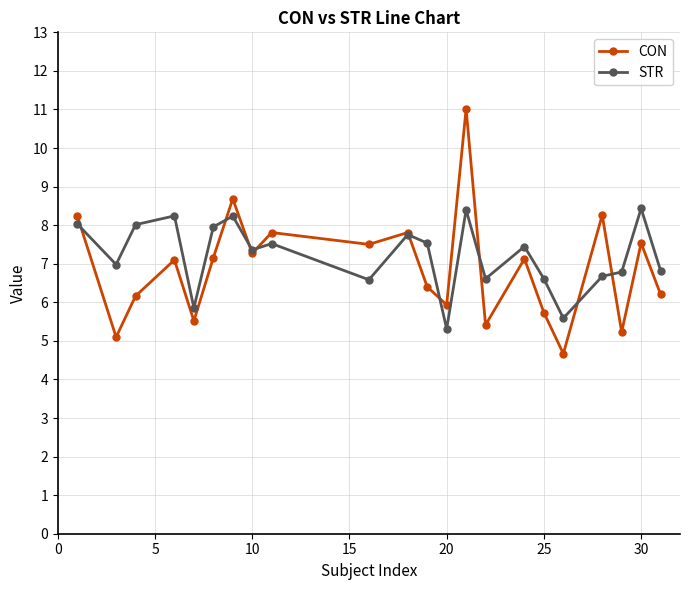

At how many categories does at least one series exceed 4?

22